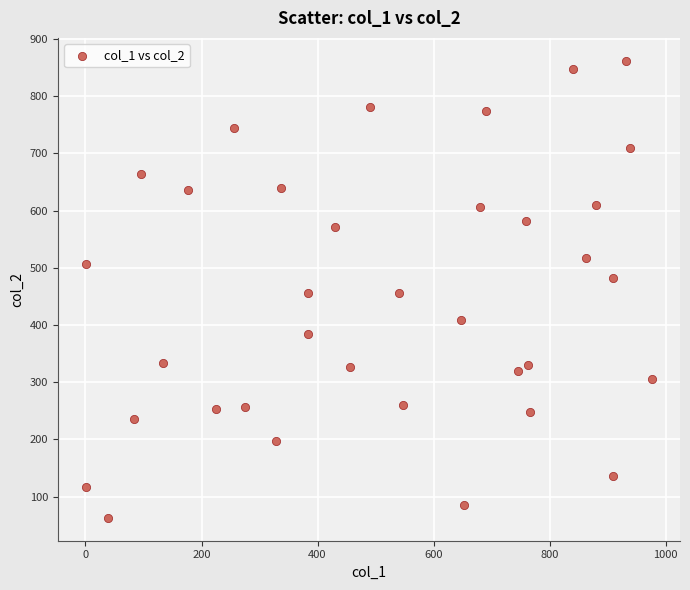

What is the range of X values (max minus min)?

975